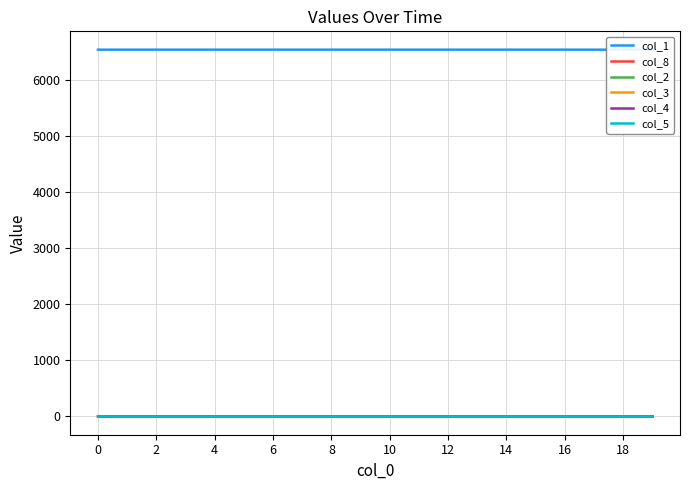

True or false: col_3 and col_5 cross at least once.

False